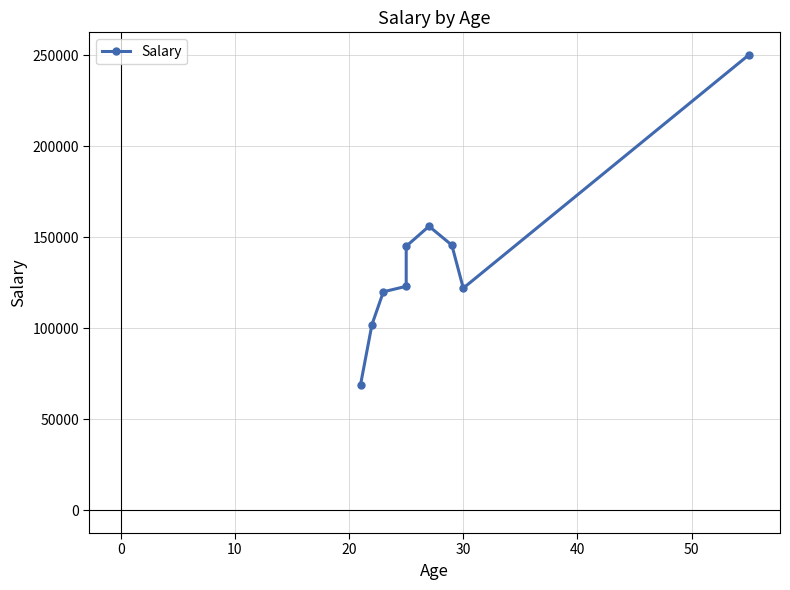

The chart shows a value of 260872 at 30. True or false?

False